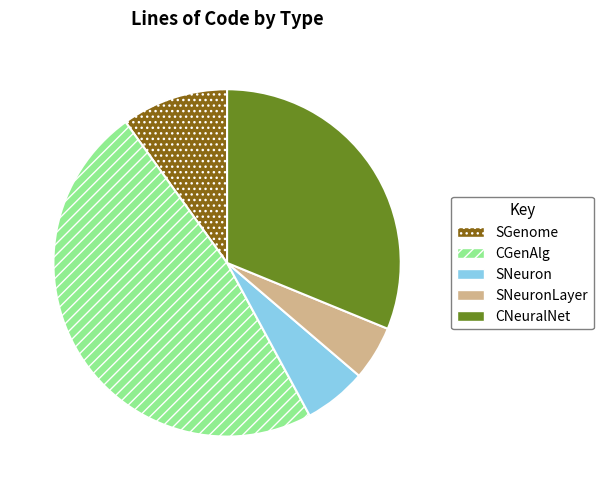

How many segments does this pie chart have?

5